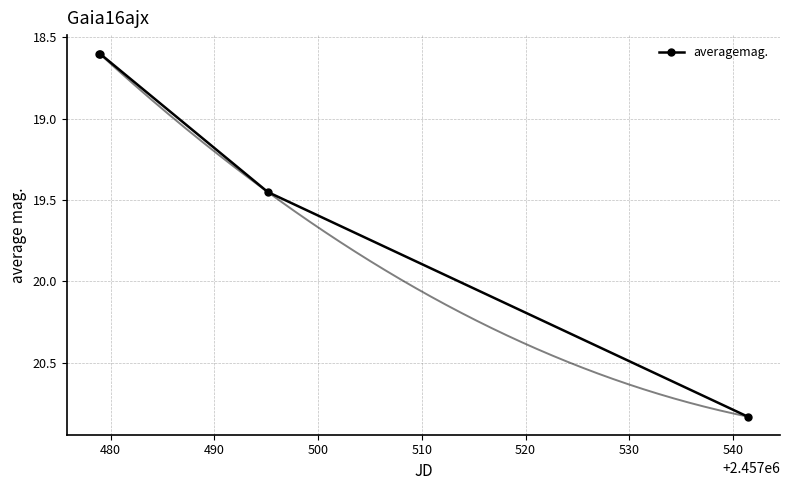

How many lines are shown in the chart?

1